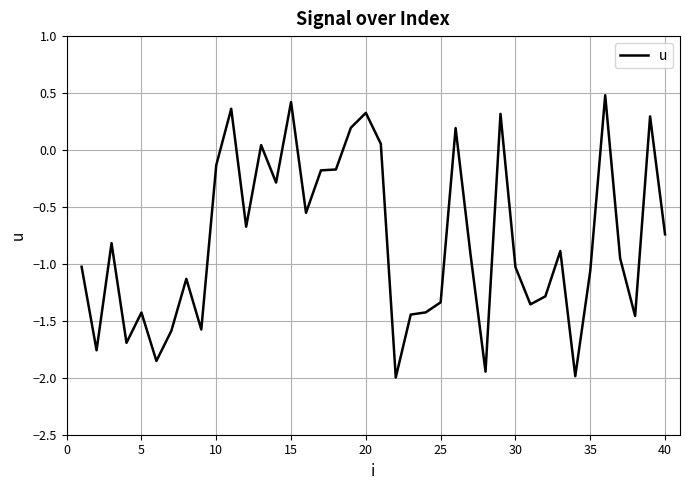

What is the smallest value displayed?

-2.0